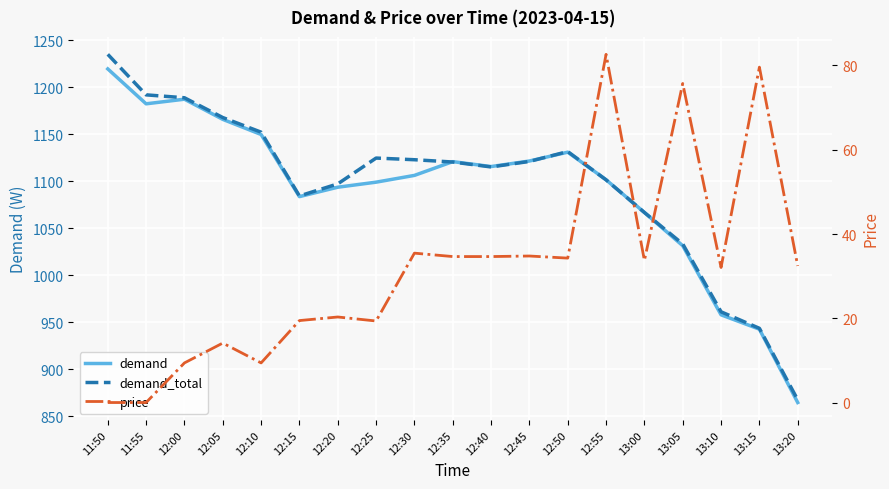

What is the value of the demand_total point at the 15th from the left?

1066.6